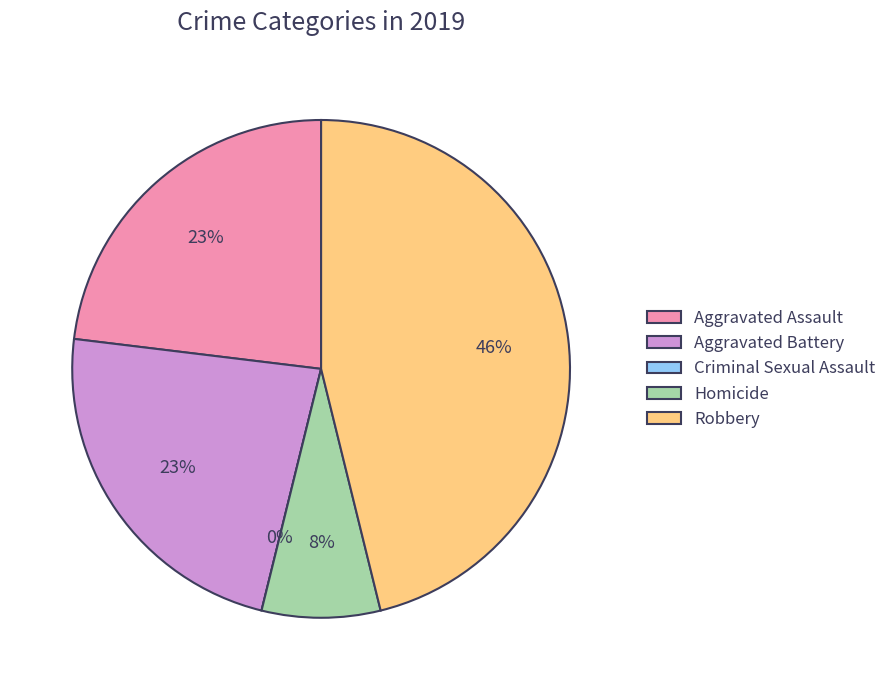

How many segments does this pie chart have?

5